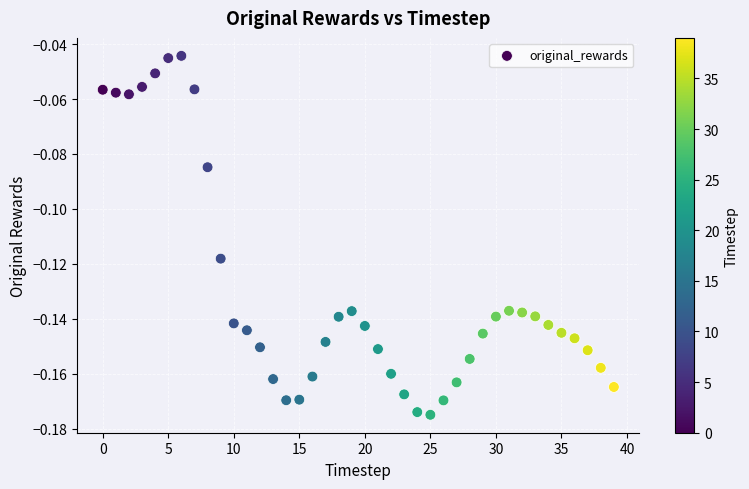

Count the number of points in this scatter plot.

40